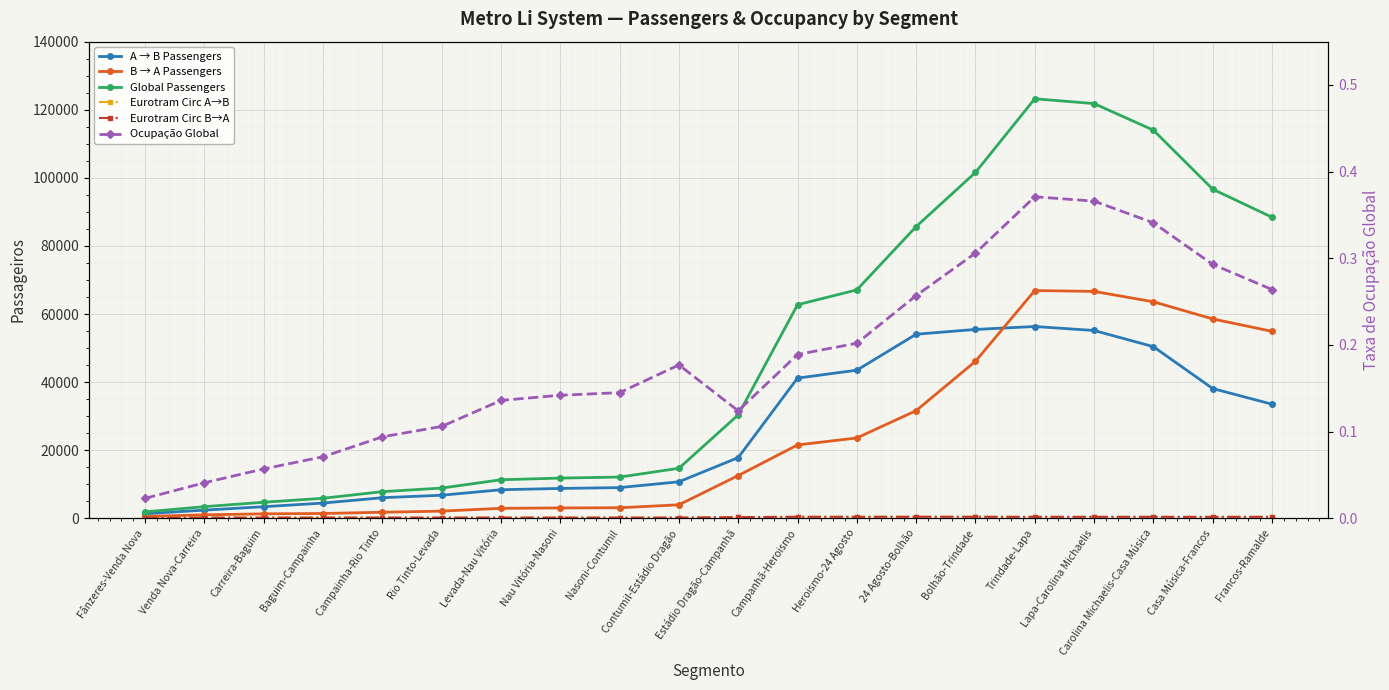

True or false: B → A Passengers has a value of 1183.4 at Rio Tinto-Levada.

False